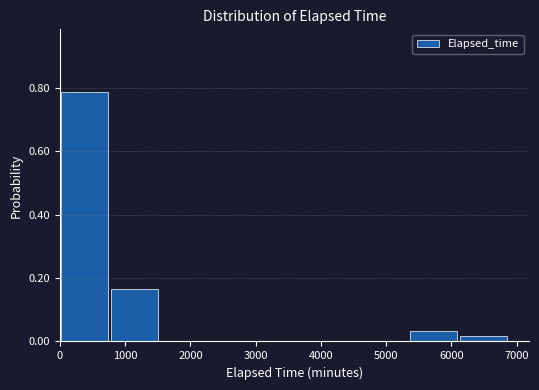

Which range on the x-axis has the tallest bar?

0 to 800